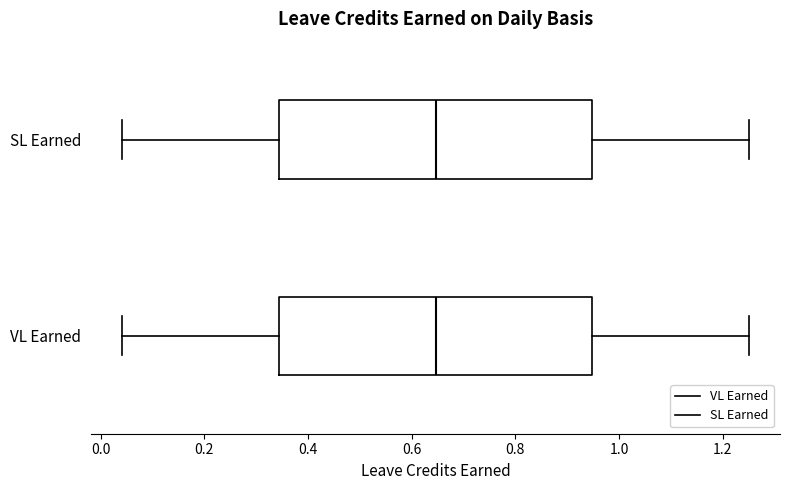

Reading bottom to top, transcribe this box plot: for each box, give where its median line is, the range the box spans, and where its two whiskers end, as read against the x-axis. The values are not printed on the chart, so give them approximately, as read against the axis.

VL Earned: median 0.64, box 0.34 to 0.94, whiskers 0.04 to 1.26
SL Earned: median 0.64, box 0.34 to 0.94, whiskers 0.04 to 1.26